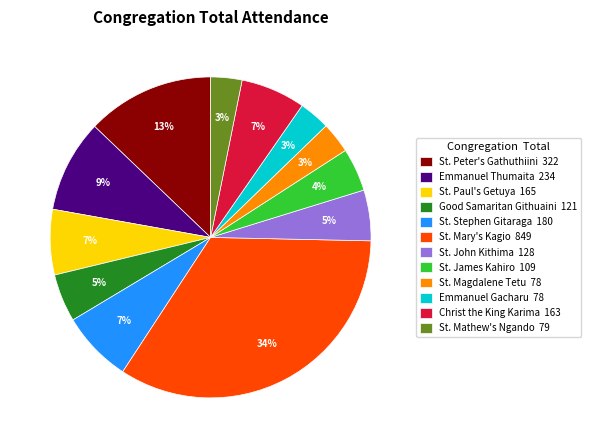

Does Emmanuel Thumaita account for over 50% of the chart?

No